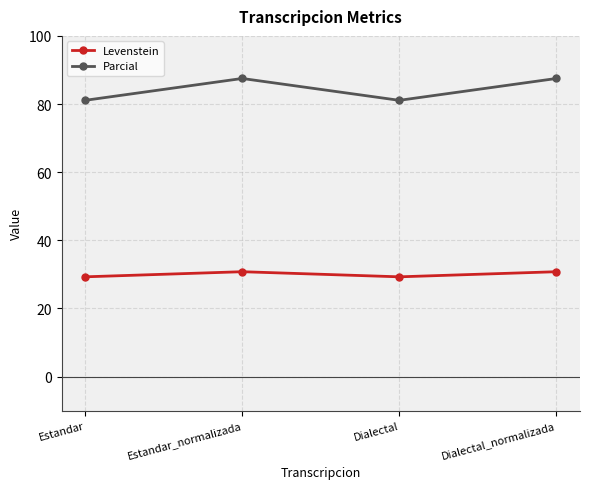

What is the minimum value shown in the chart?

29.3